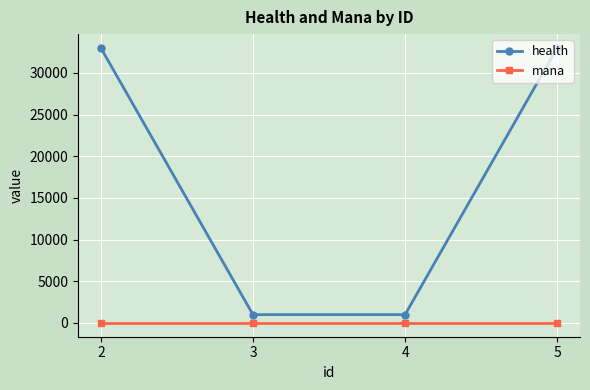

Reading left to right, list all the values displayed in this chart.

health: 33000	1000	1000	33000
mana: 1	1	1	1